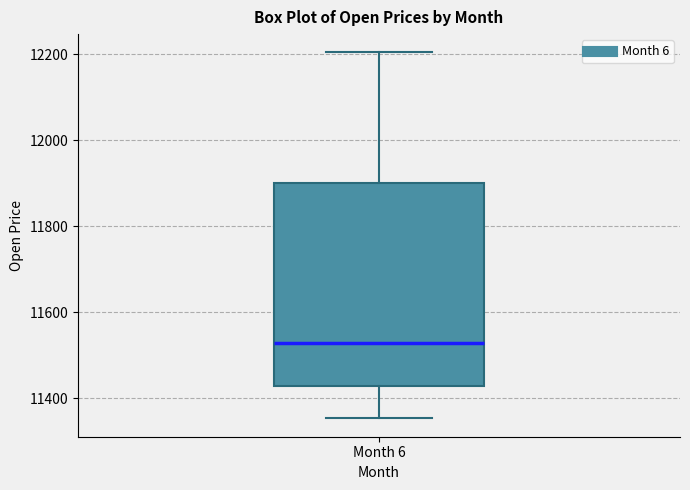

Read this box plot against the y-axis: the position of the median line, the range covered by the box, and the ends of both whiskers. The values are not printed on the chart, so give them approximately, as read against the axis.

median 11520, box 11420 to 11900, whiskers 11360 to 12200